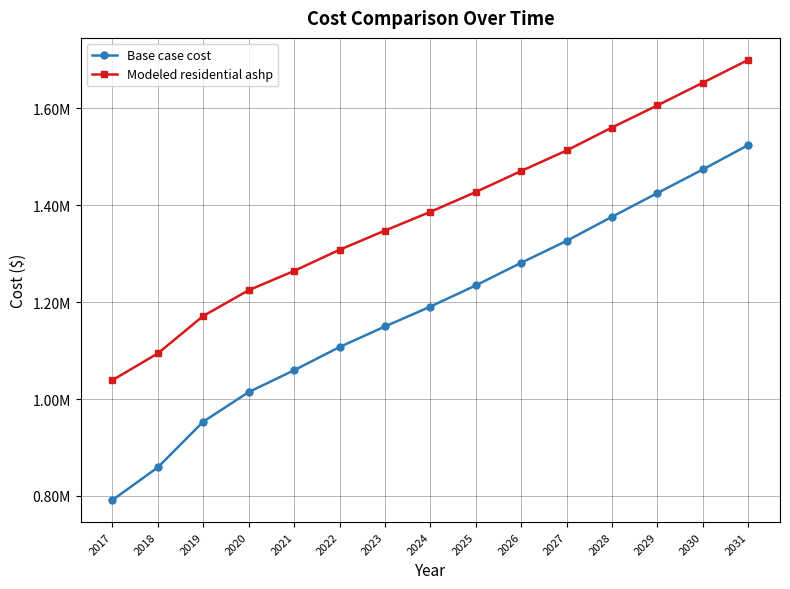

List the labels in order of Base case cost value, largest first.

2031, 2030, 2029, 2028, 2027, 2026, 2025, 2024, 2023, 2022, 2021, 2020, 2019, 2018, 2017